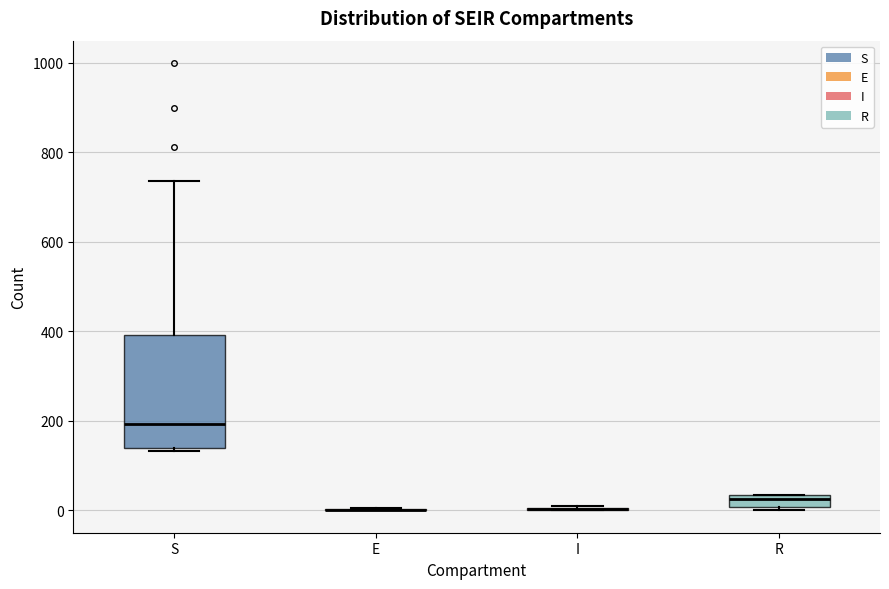

Which box is the tallest, from its lower edge to its upper edge?

S